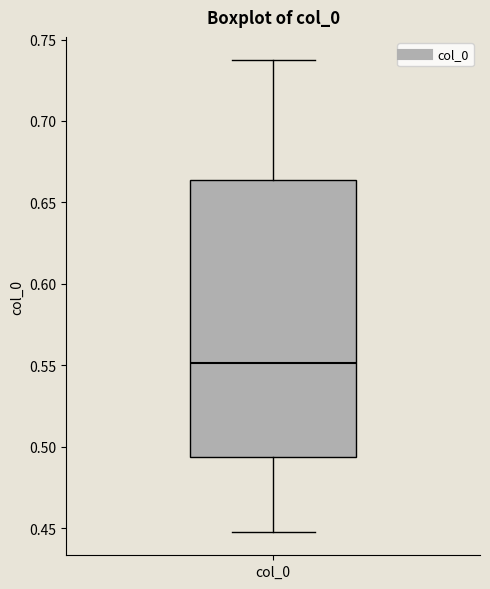

Read this box plot against the y-axis: the position of the median line, the range covered by the box, and the ends of both whiskers. The values are not printed on the chart, so give them approximately, as read against the axis.

median 0.550, box 0.495 to 0.665, whiskers 0.450 to 0.735